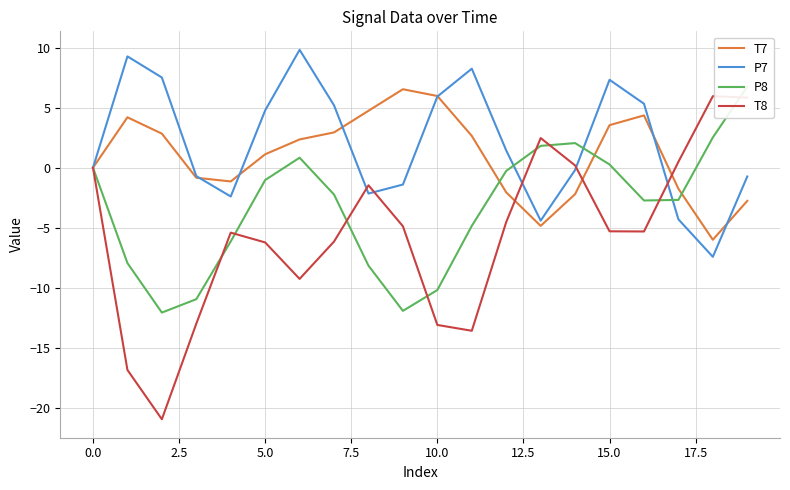

What is the minimum value for T8?

-21.0